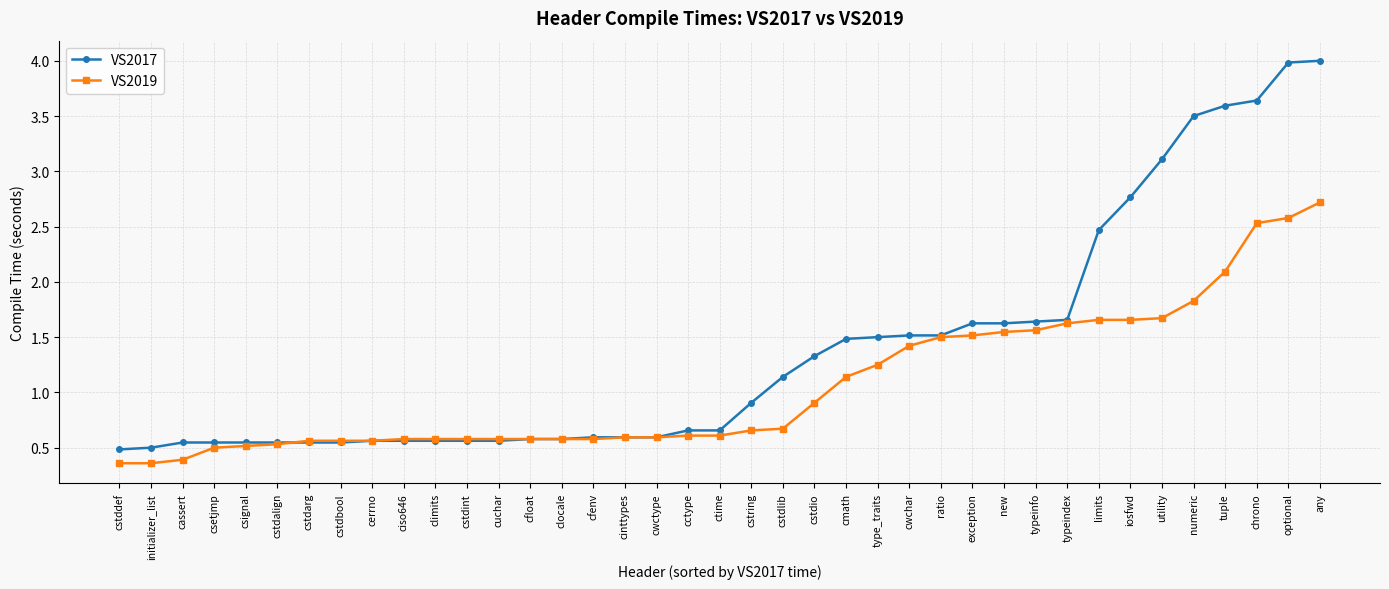

List the series in order of their peak value, highest first.

VS2017, VS2019